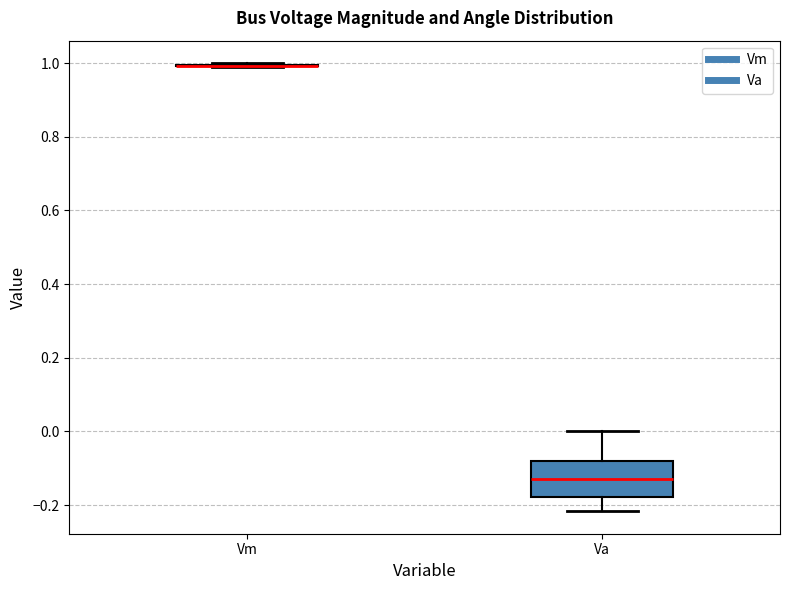

Reading left to right, transcribe this box plot: for each box, give where its median line is, the range the box spans, and where its two whiskers end, as read against the y-axis. The values are not printed on the chart, so give them approximately, as read against the axis.

Vm: box collapsed to a line at 1.00, whiskers 0.98 to 1.00
Va: median -0.12, box -0.18 to -0.08, whiskers -0.22 to 0.00